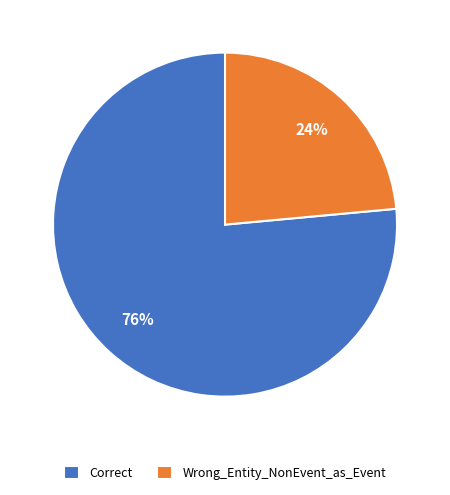

To the nearest percent, what is the combined percentage of Wrong_Entity_NonEvent_as_Event and Correct?

100%